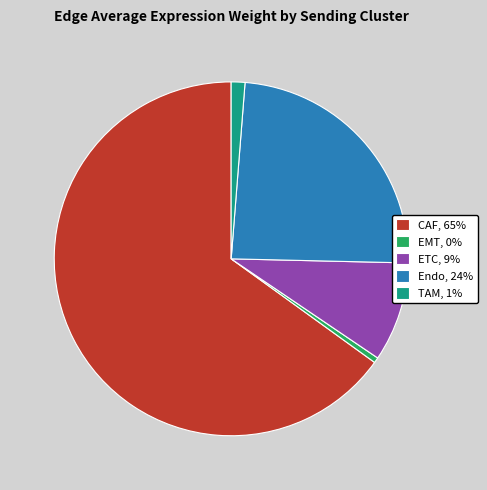

Does any single category account for the majority?

Yes